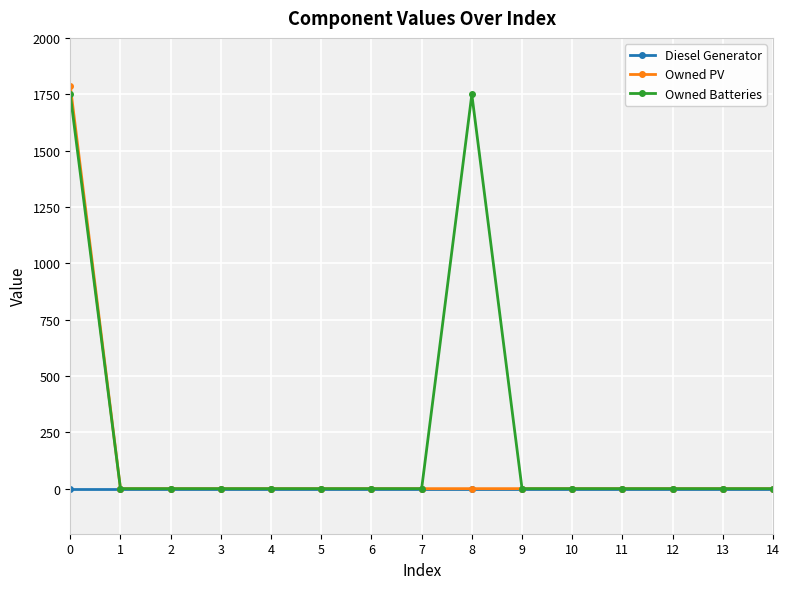

Which series has the widest spread of values?

Owned PV